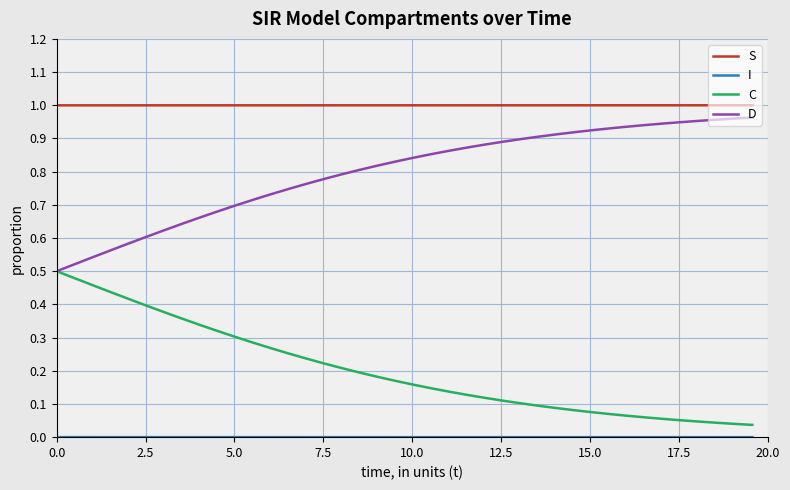

True or false: S and D cross at least once.

False